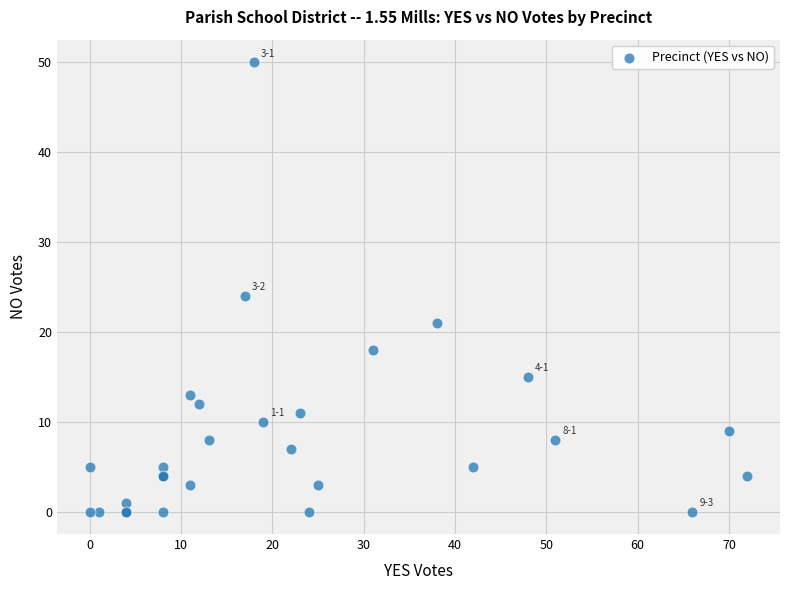

What Y value in the scatter plot is closest to 25?

24